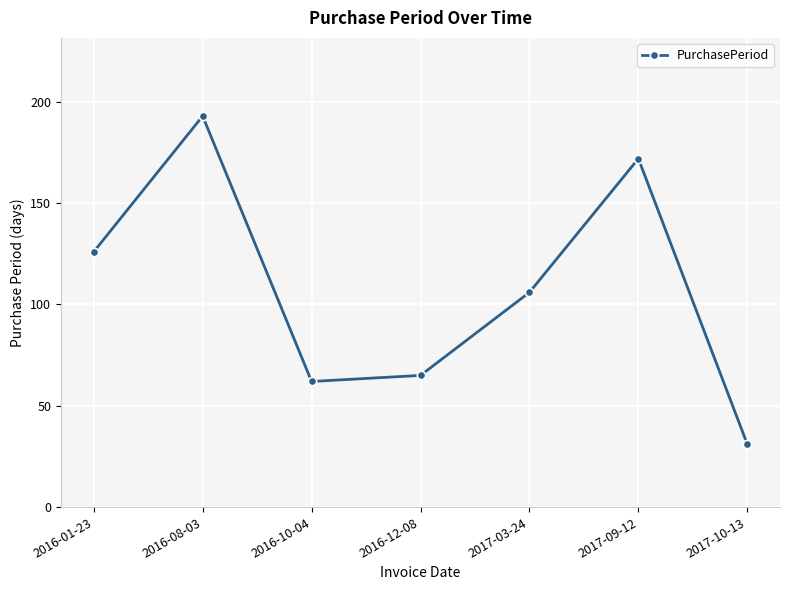

Reading right to left, what are all the values shown in this chart?

2017-10-13=31	2017-09-12=172	2017-03-24=106	2016-12-08=65	2016-10-04=62	2016-08-03=193	2016-01-23=126